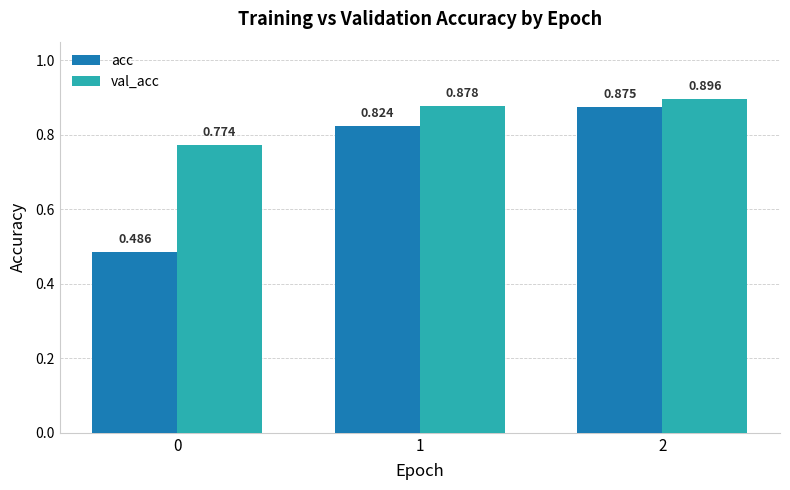

At how many categories does at least one series exceed 0?

3